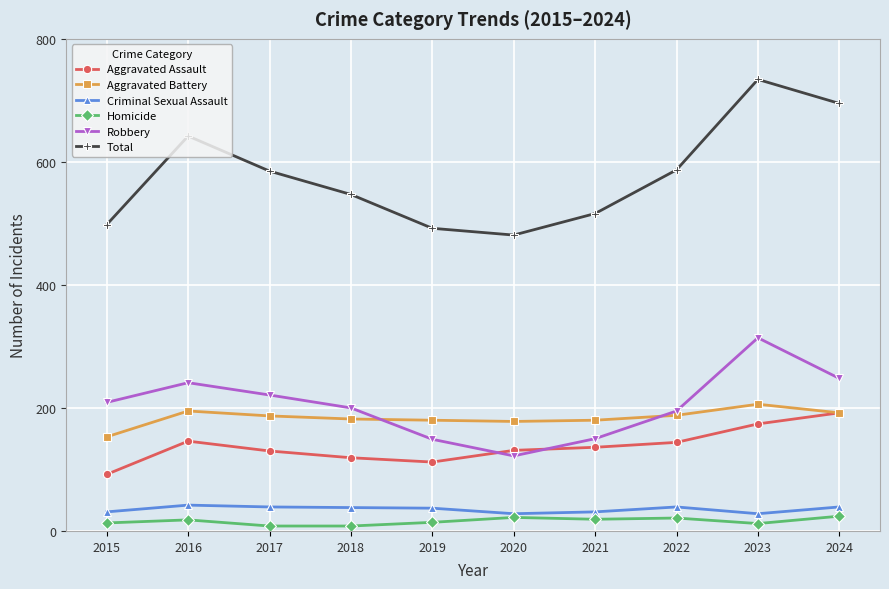

True or false: Total and Robbery intersect in this chart.

False